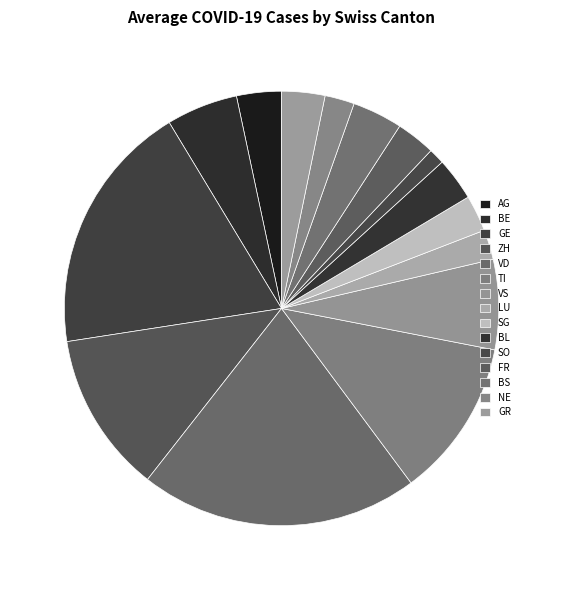

Which category has the smallest portion of the pie?

SO